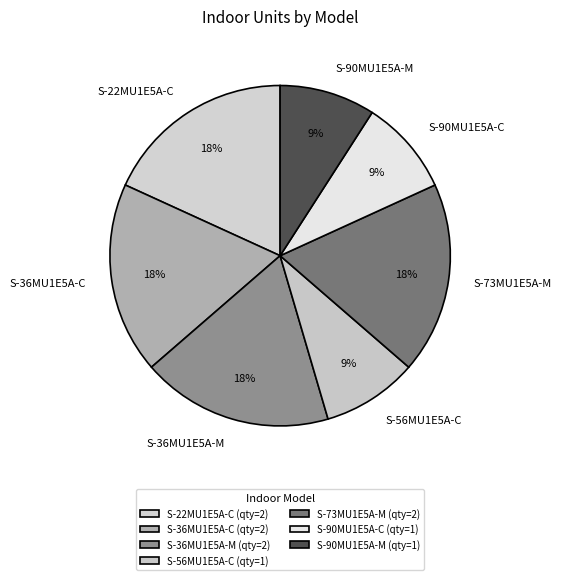

Is there a majority slice in this chart?

No